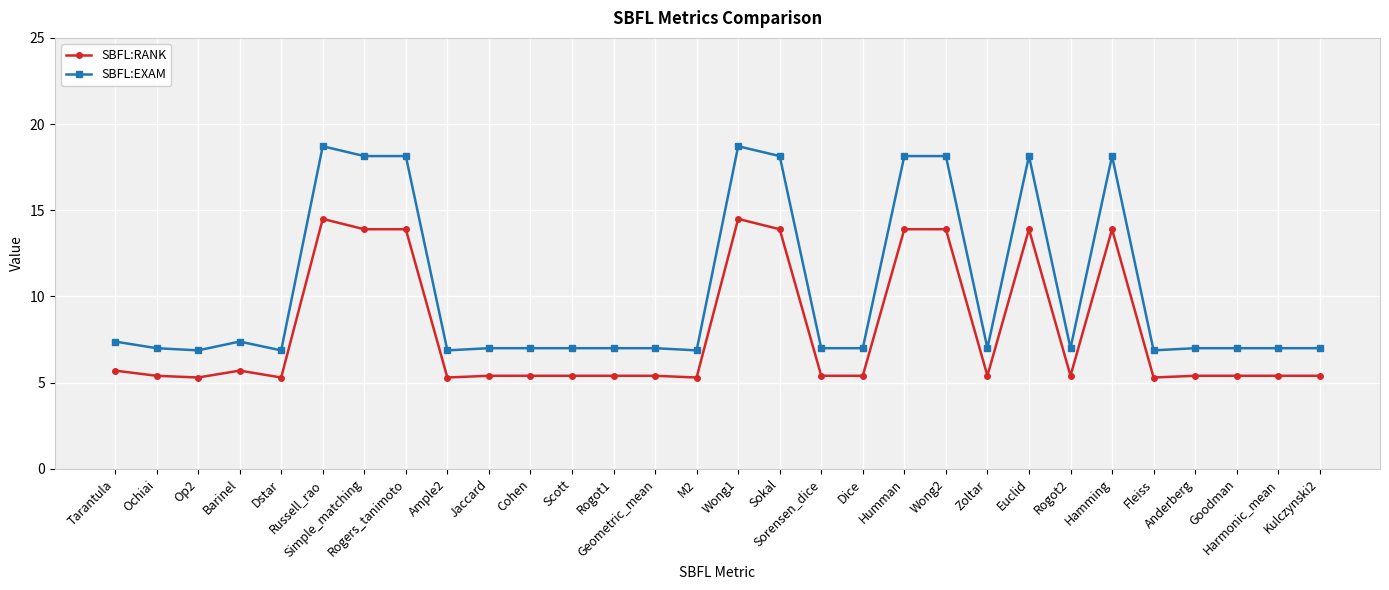

True or false: SBFL:RANK and SBFL:EXAM intersect in this chart.

False